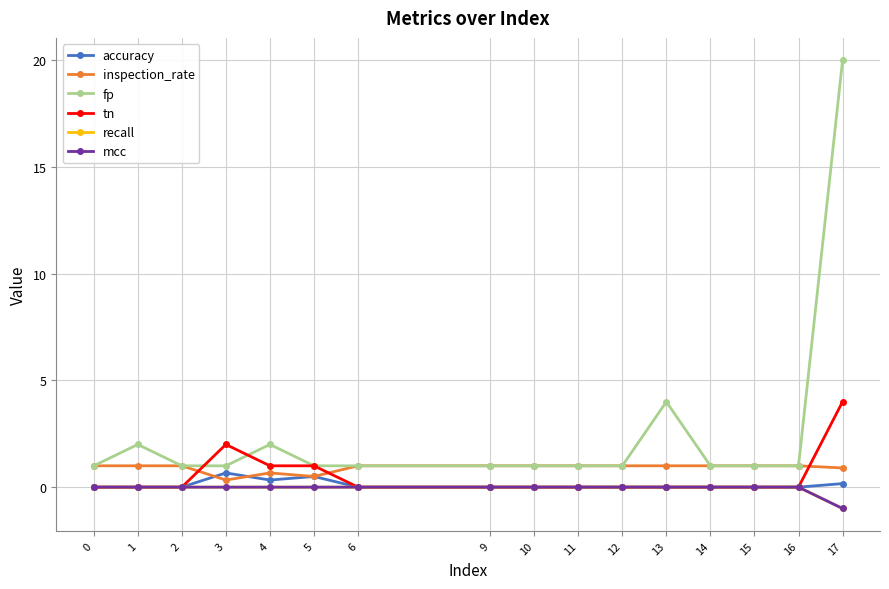

Is this an area chart (filled region under the line)?

No